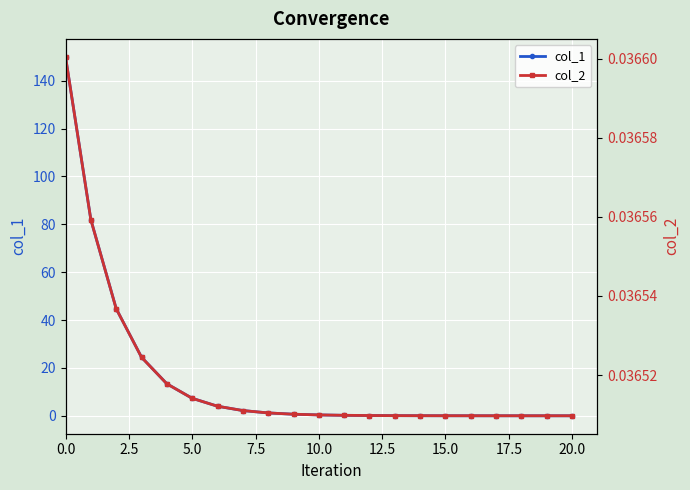

True or false: col_1 and col_2 intersect in this chart.

True